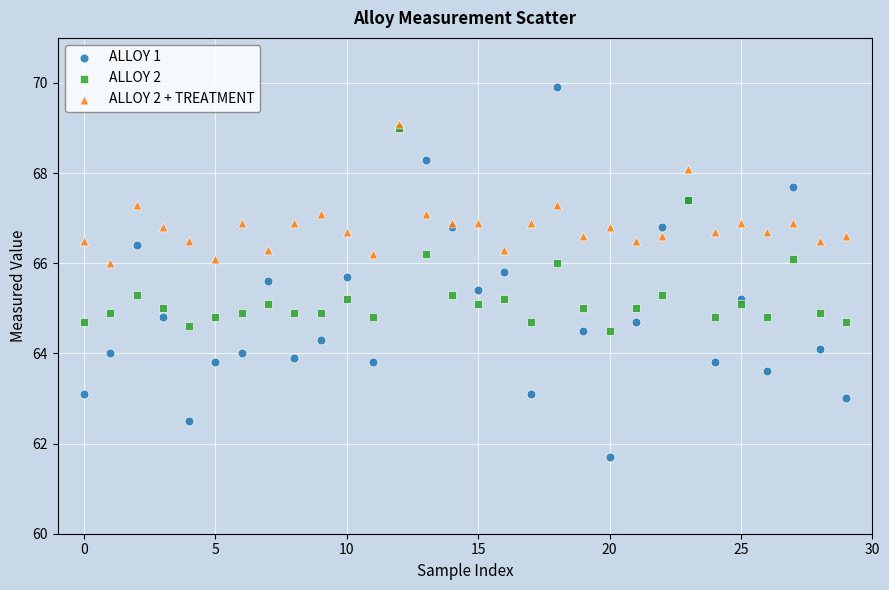

Which series reaches the maximum Y coordinate?

ALLOY 1